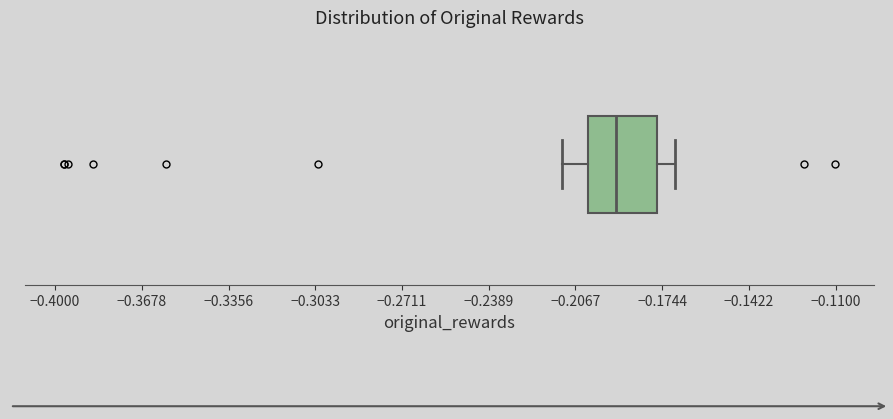

Transcribe this box plot: give where the median line is, the range the box spans, and where the two whiskers end, as read against the x-axis. The values are not printed on the chart, so give them approximately, as read against the axis.

median -0.190, box -0.200 to -0.175, whiskers -0.210 to -0.170